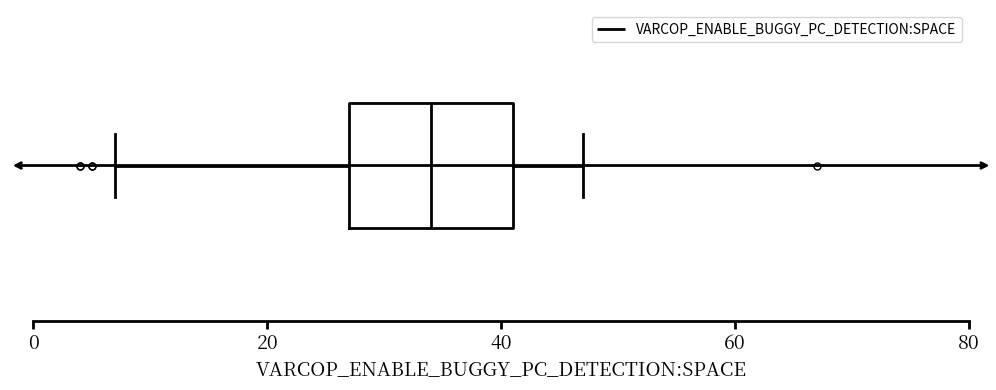

Transcribe this box plot: give where the median line is, the range the box spans, and where the two whiskers end, as read against the x-axis. The values are not printed on the chart, so give them approximately, as read against the axis.

median 34, box 28 to 42, whiskers 8 to 48